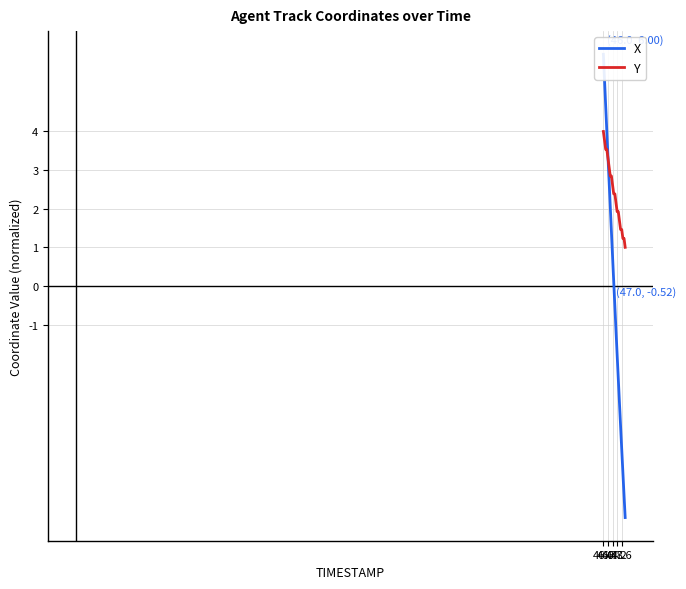

At which category is the sum across all series the highest?

46.0